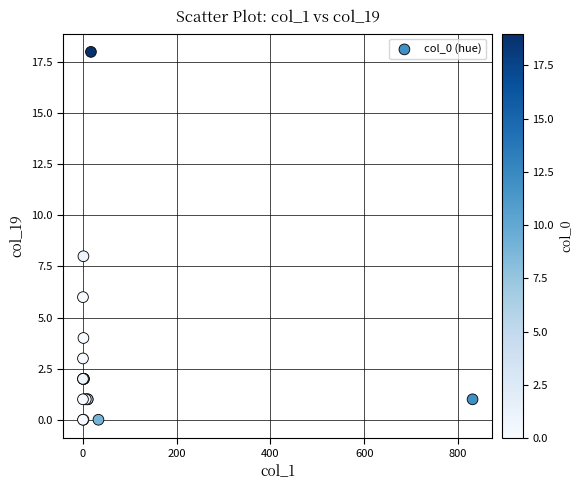

What Y value in the scatter plot is closest to 9?

8